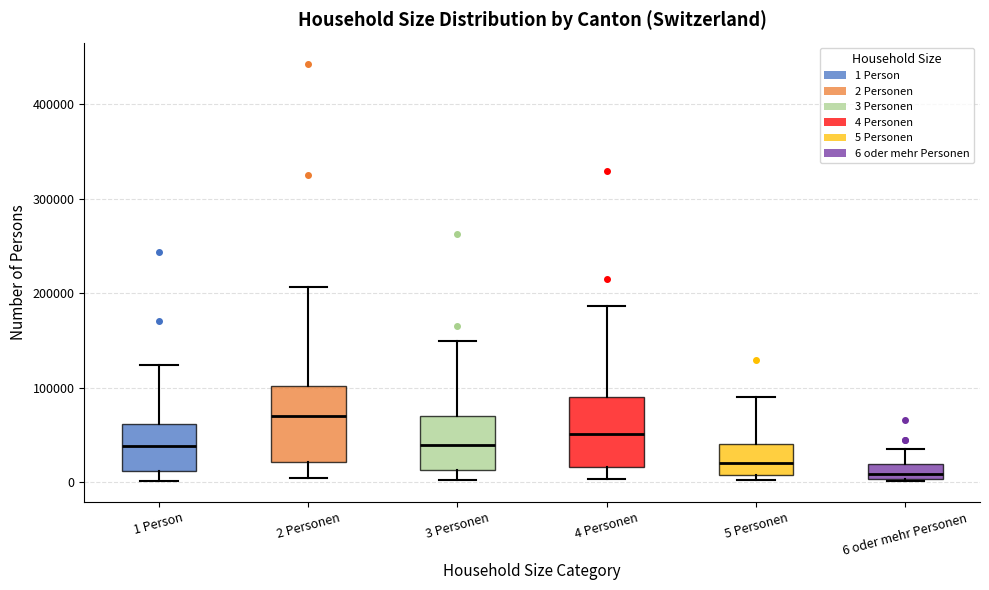

Which box's median line is the highest?

2 Personen